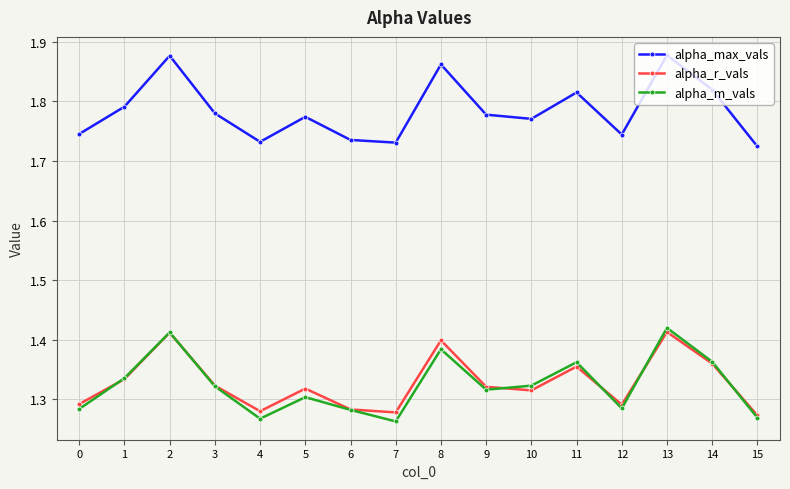

How many alpha_r_vals values are between 1 and 2?

16